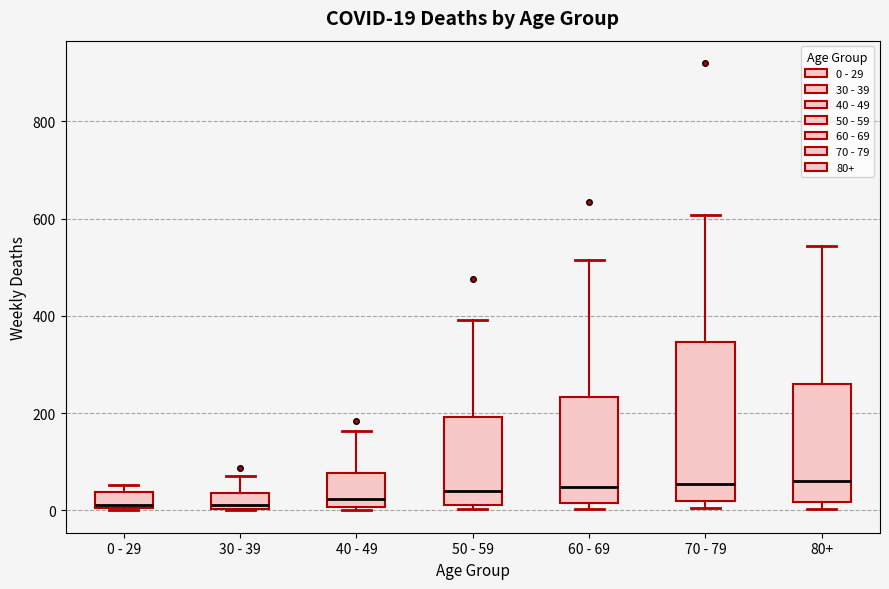

Comparing the boxes themselves (not the whiskers), which one is the tallest?

70 - 79